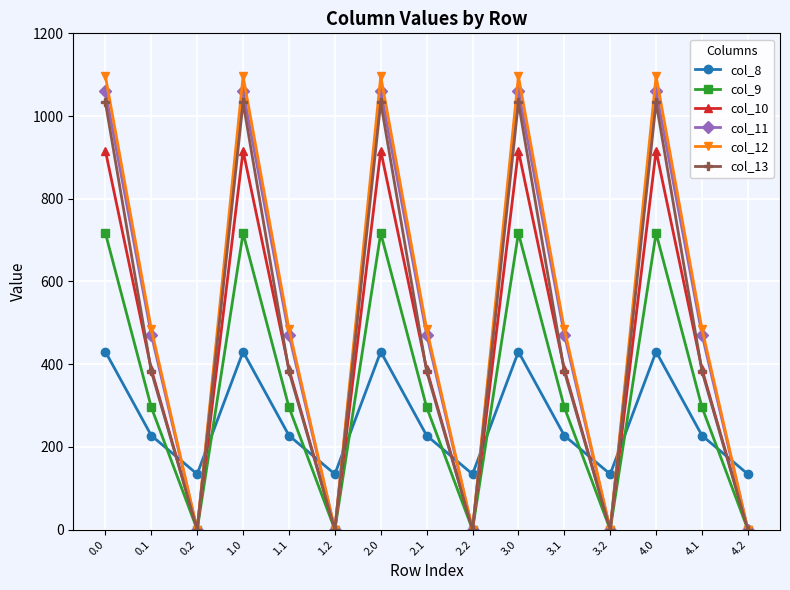

Reading left to right, list all the values displayed in this chart.

col_8: 430.3	227.5	134.2	430.3	227.5	134.2	430.3	227.5	134.2	430.3	227.5	134.2	430.3	227.5	134.2
col_9: 716.9	295.9	0.0	716.9	295.9	0.0	716.9	295.9	0.0	716.9	295.9	0.0	716.9	295.9	0.0
col_10: 916.2	388.1	0.0	916.2	388.1	0.0	916.2	388.1	0.0	916.2	388.1	0.0	916.2	388.1	0.0
col_11: 1060.3	471.7	0.0	1060.3	471.7	0.0	1060.3	471.7	0.0	1060.3	471.7	0.0	1060.3	471.7	0.0
col_12: 1096.7	485.4	0.0	1096.7	485.4	0.0	1096.7	485.4	0.0	1096.7	485.4	0.0	1096.7	485.4	0.0
col_13: 1032.9	382.7	0.0	1032.9	382.7	0.0	1032.9	382.7	0.0	1032.9	382.7	0.0	1032.9	382.7	0.0